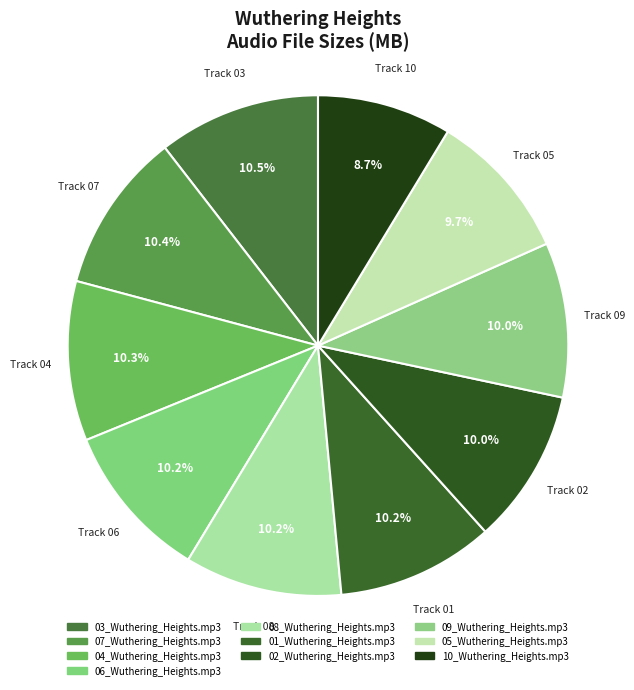

What is the total percentage of 03_Wuthering_Heights.mp3 and 01_Wuthering_Heights.mp3?

20.7%